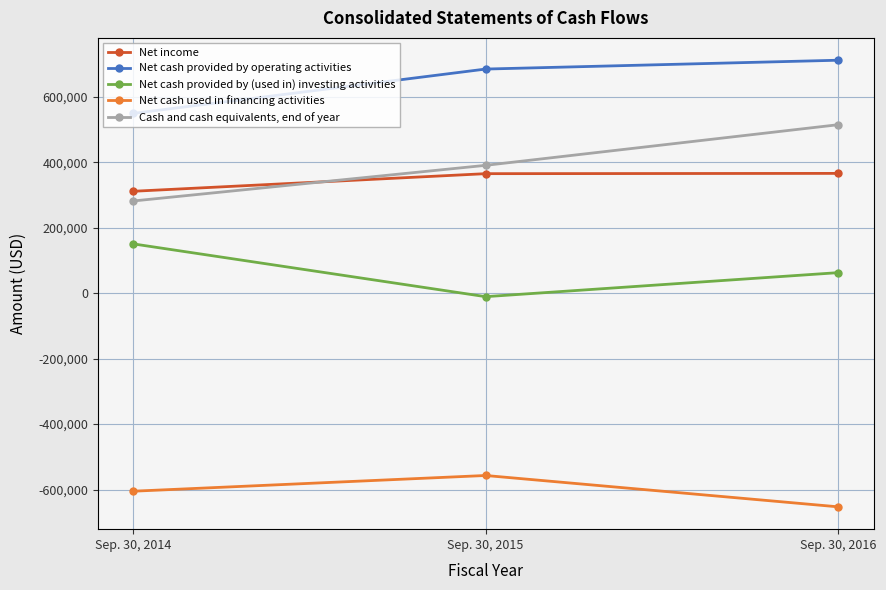

At which label does Net cash provided by (used in) investing activities first exceed 62720?

Sep. 30, 2014